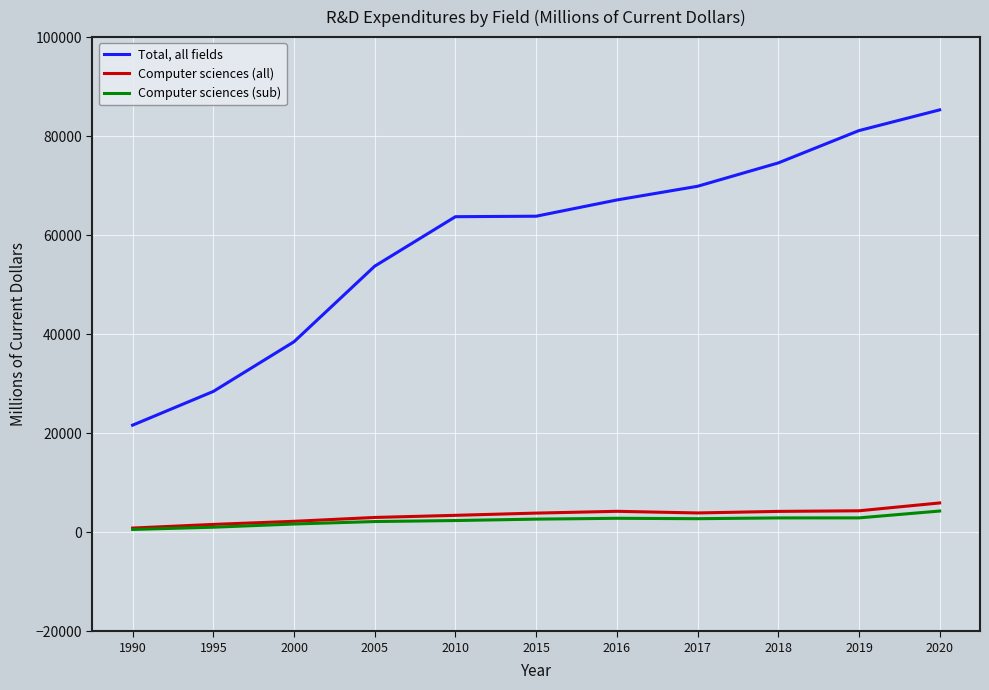

Which series changed the most between 2000 and 2018?

Total, all fields